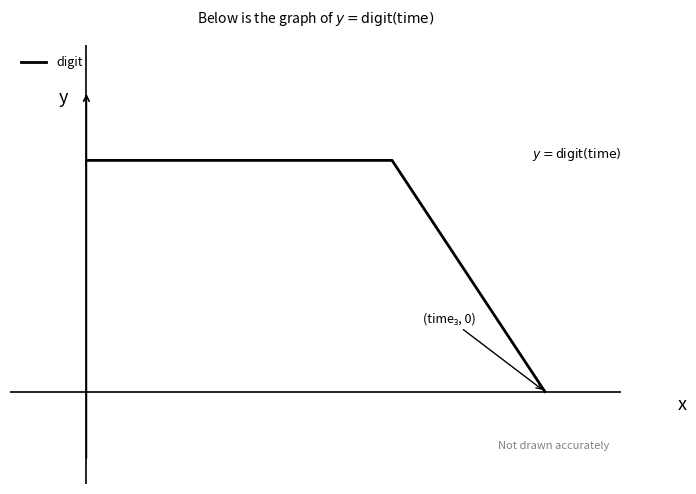

Does the chart display data point markers on the line(s)?

No